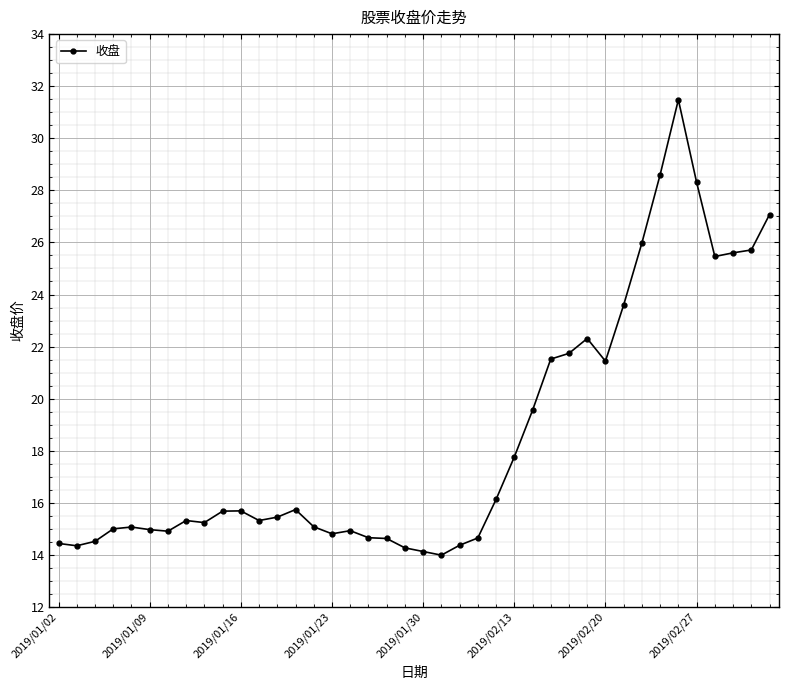

What is the sum of all values?

739.5